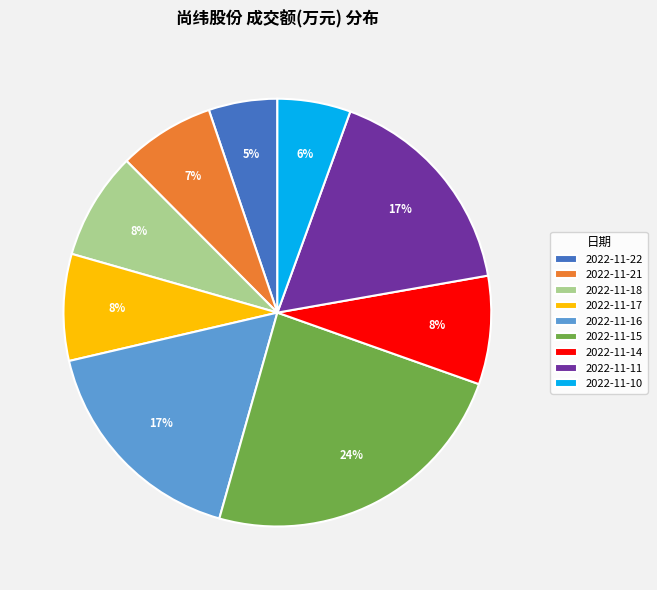

Which has a higher value, 2022-11-15 or 2022-11-22?

2022-11-15